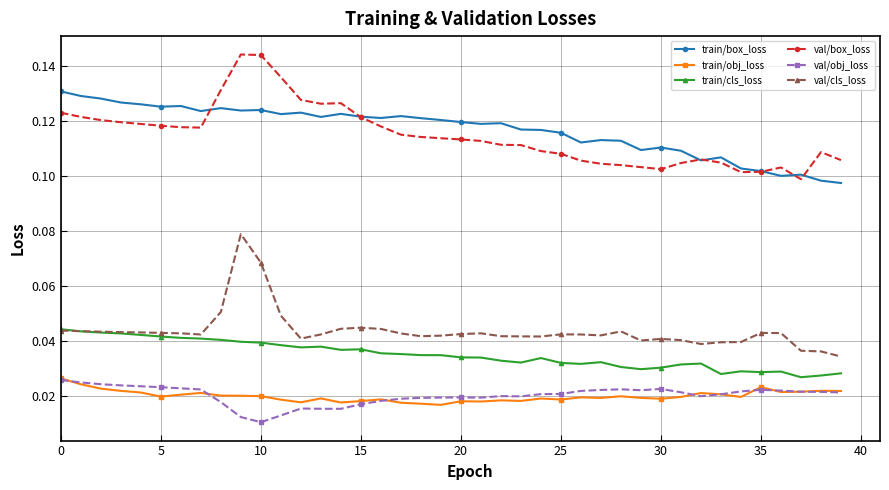

Is this an area chart (filled region under the line)?

No